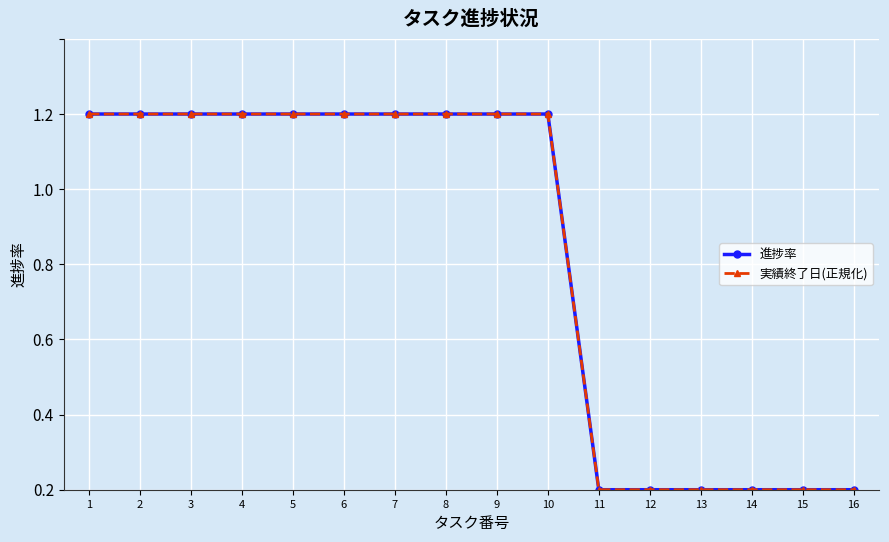

Does the chart have visible grid lines?

Yes